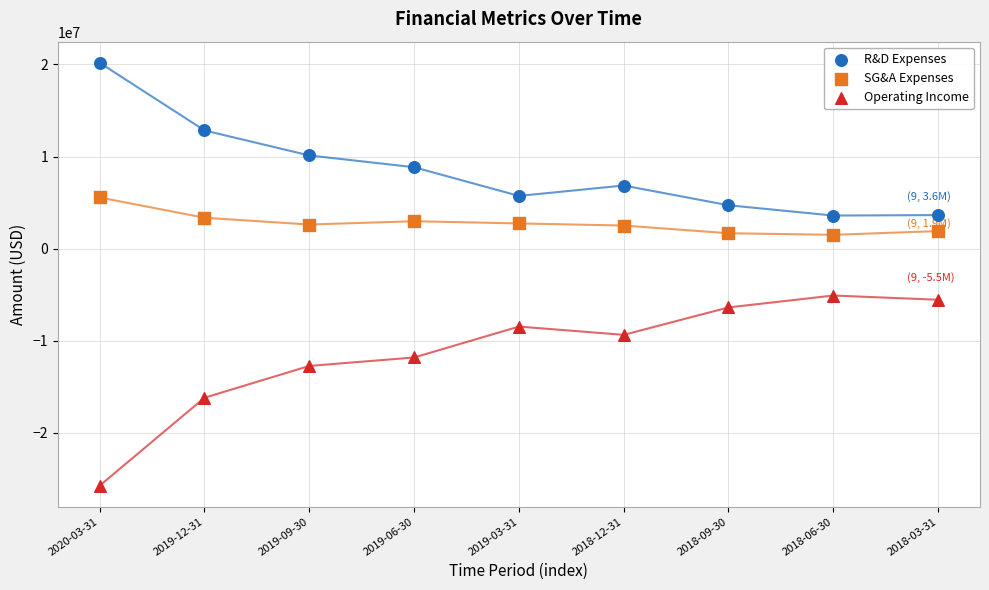

What are all the series names shown in the legend?

R&D Expenses, SG&A Expenses, Operating Income